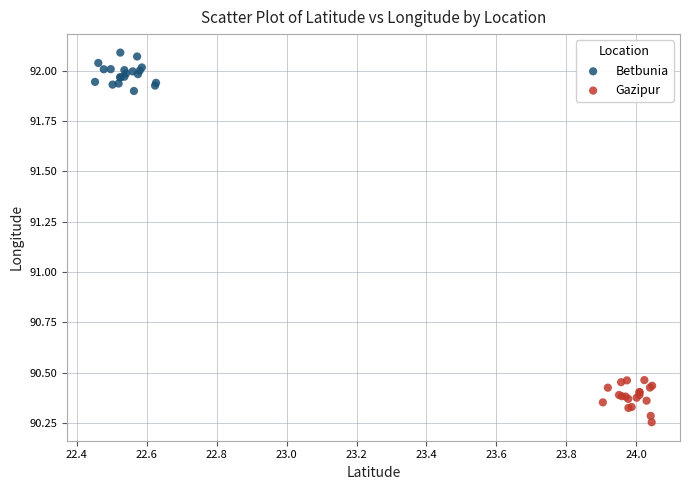

Which series reaches the minimum Y coordinate?

Gazipur